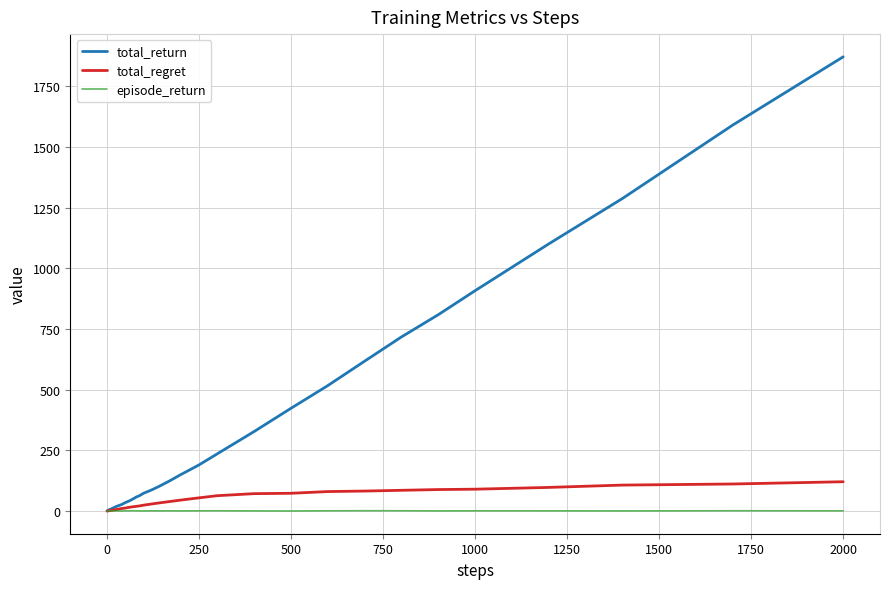

What is the maximum value shown in the chart?

1872.2